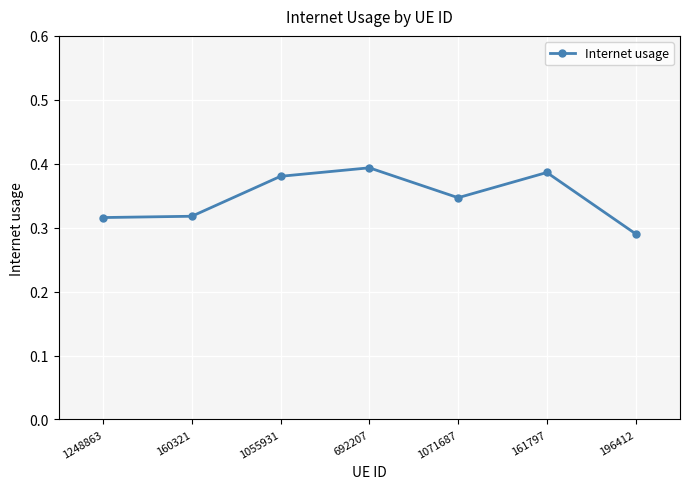

Which has a higher value, 692207 or 160321?

692207